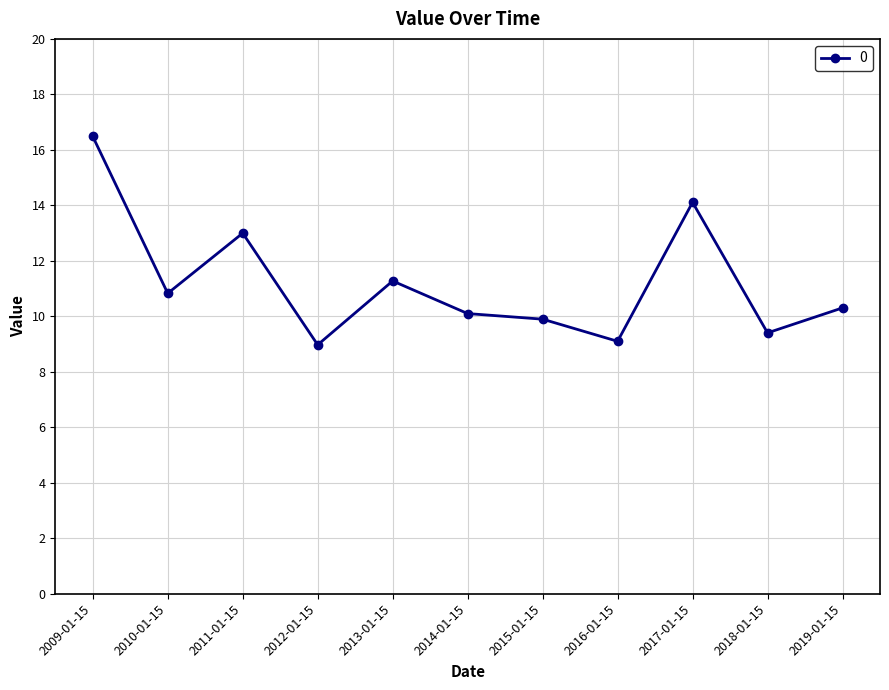

What is the minimum value shown in the chart?

9.0